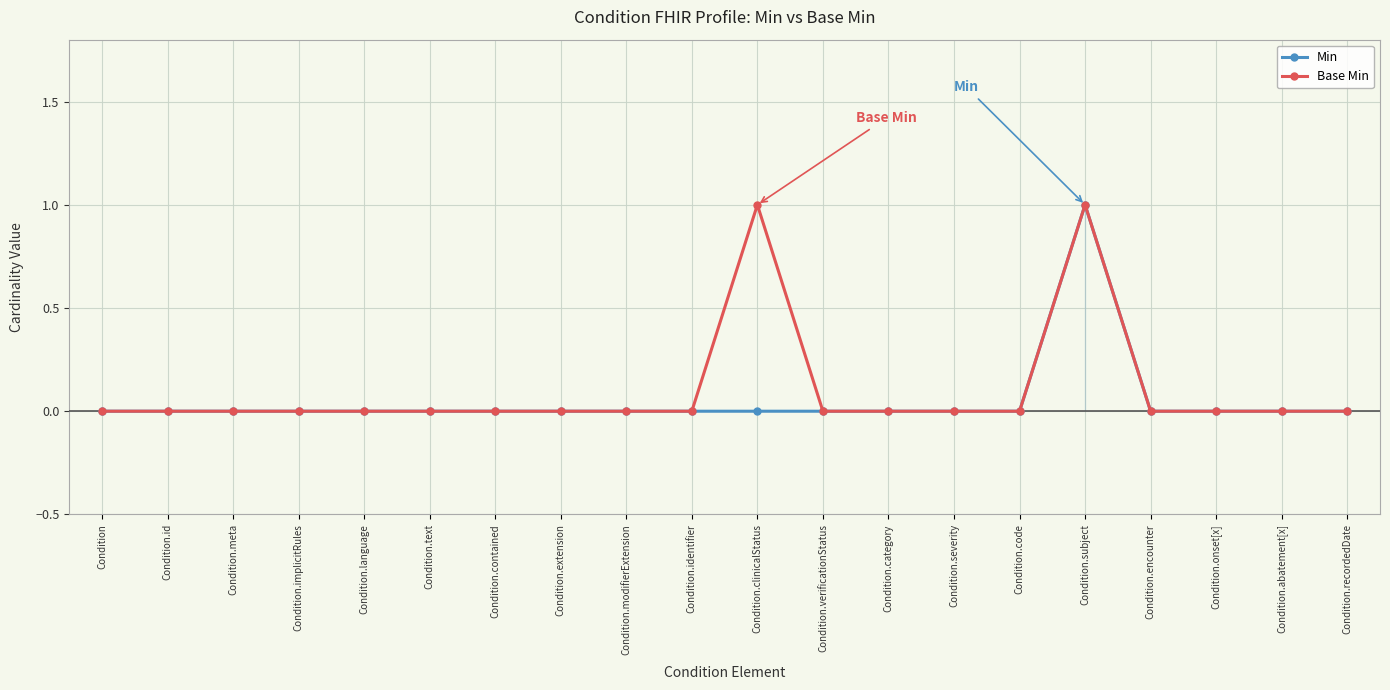

How many values in the Base Min series exceed 0?

2